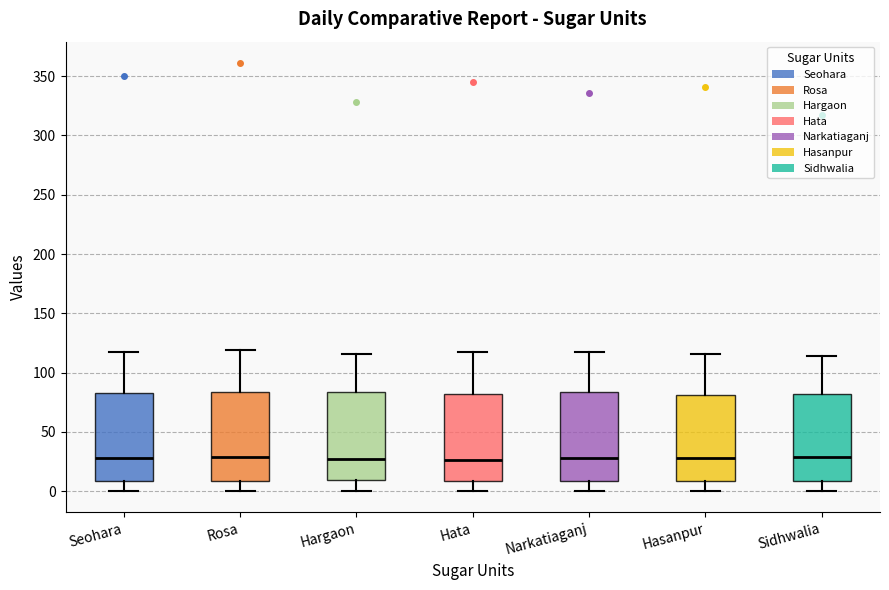

Reading left to right, transcribe this box plot: for each box, give where its median line is, the range the box spans, and where its two whiskers end, as read against the y-axis. The values are not printed on the chart, so give them approximately, as read against the axis.

Seohara: median 30, box 10 to 85, whiskers 0 to 115
Rosa: median 30, box 10 to 85, whiskers 0 to 120
Hargaon: median 25, box 10 to 85, whiskers 0 to 115
Hata: median 25, box 10 to 80, whiskers 0 to 115
Narkatiaganj: median 30, box 10 to 85, whiskers 0 to 115
Hasanpur: median 30, box 10 to 80, whiskers 0 to 115
Sidhwalia: median 30, box 10 to 80, whiskers 0 to 115